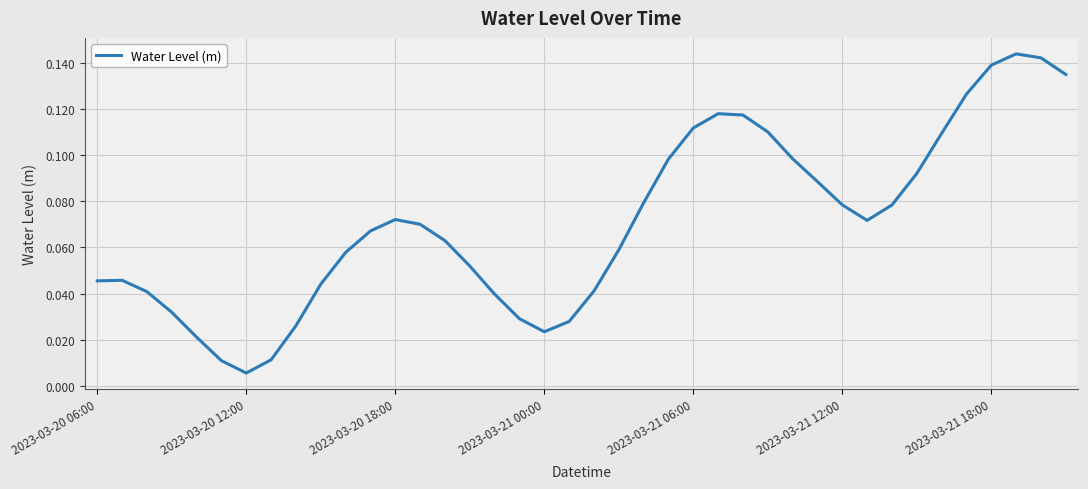

How many points are lower than both their immediate neighbors (excluding endpoints)?

3